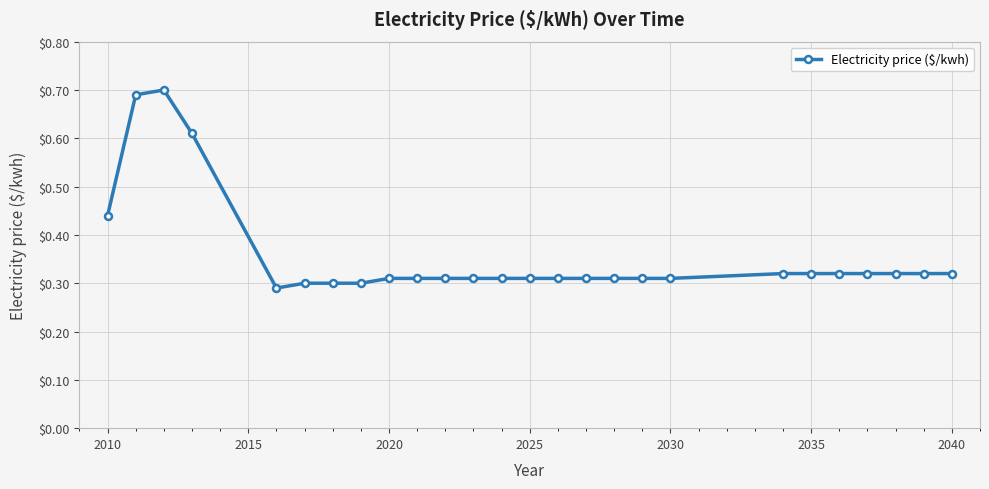

True or false: there are more than 0 points higher than both neighbors.

True